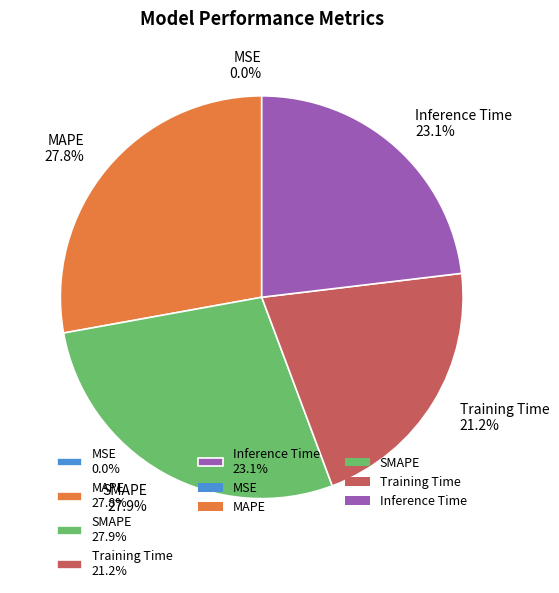

What portion of the pie excludes MAPE 27.8%?

72.2%